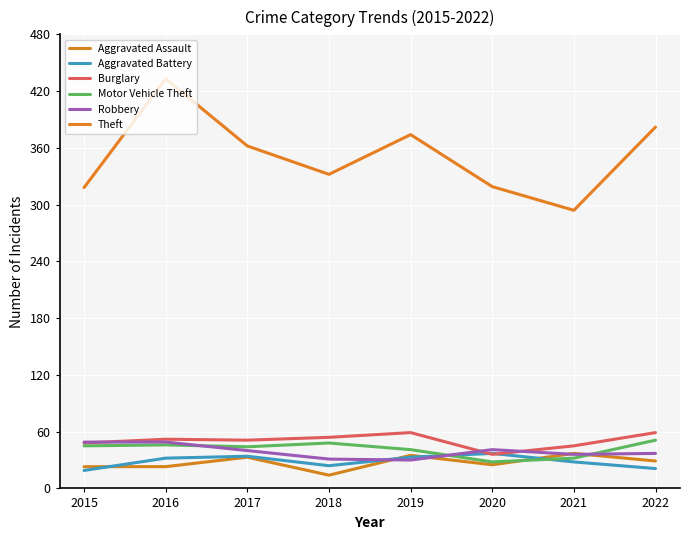

Rank the categories by Aggravated Battery value from lowest to highest.

2015, 2022, 2018, 2021, 2016, 2019, 2017, 2020